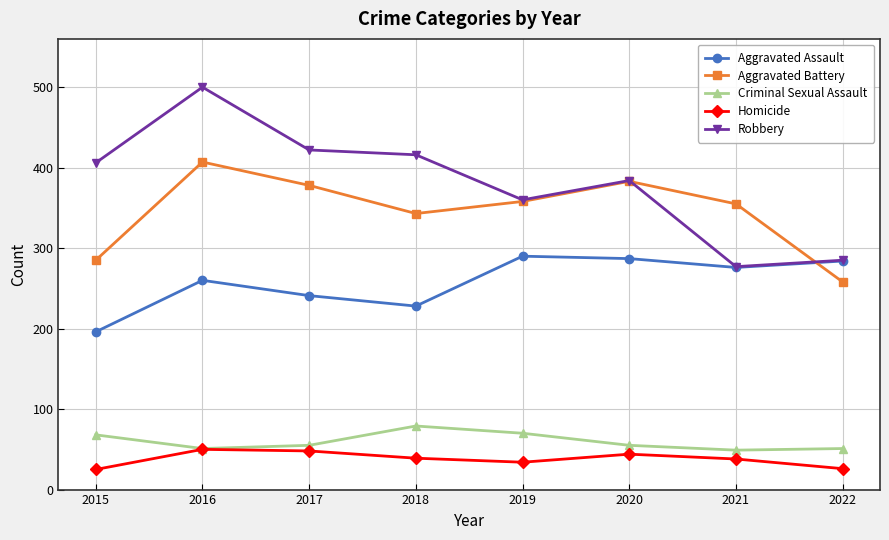

Is it true that Criminal Sexual Assault equals 86 at 2022?

False